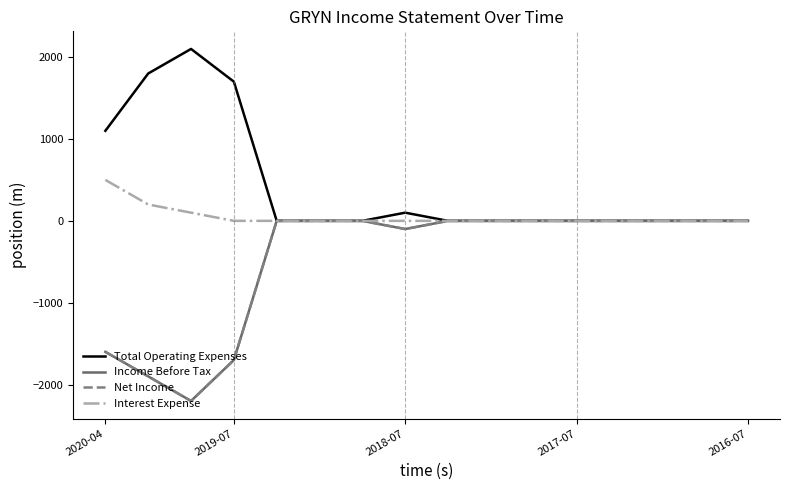

Does the chart have visible grid lines?

No